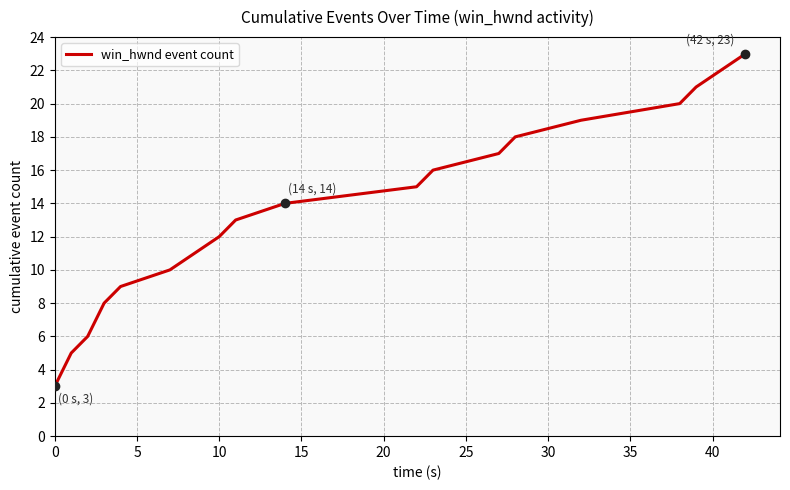

What is the minimum value shown in the chart?

3